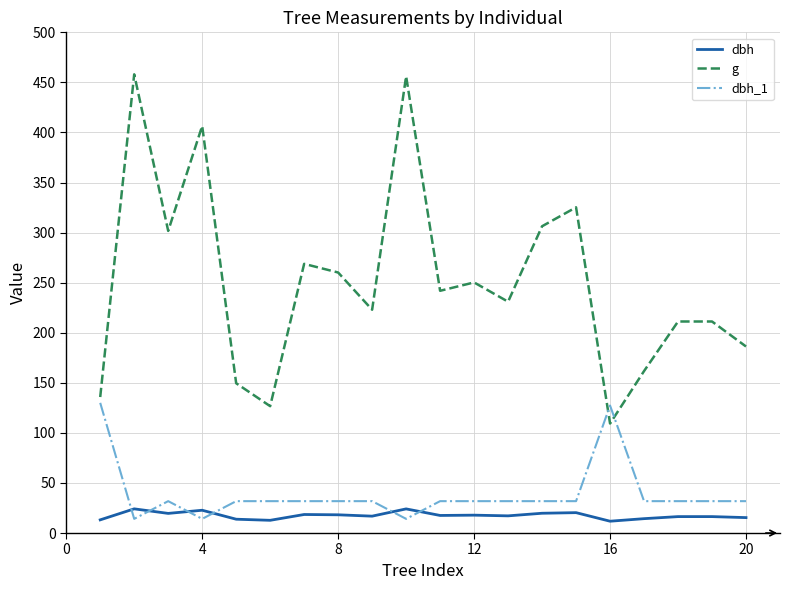

What is the minimum value for dbh_1?

14.2